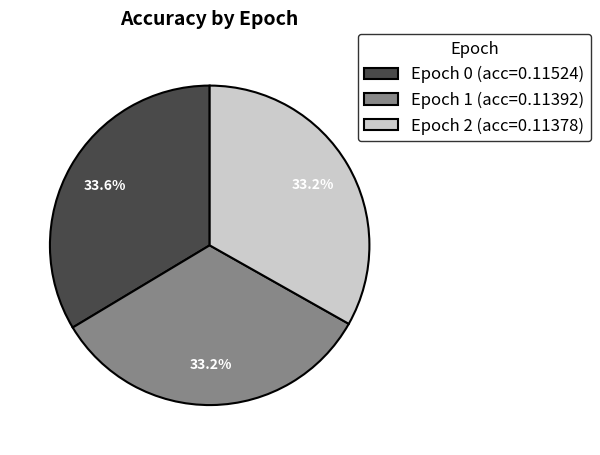

Does Epoch 0 (acc=0.11524) account for over 50% of the chart?

No